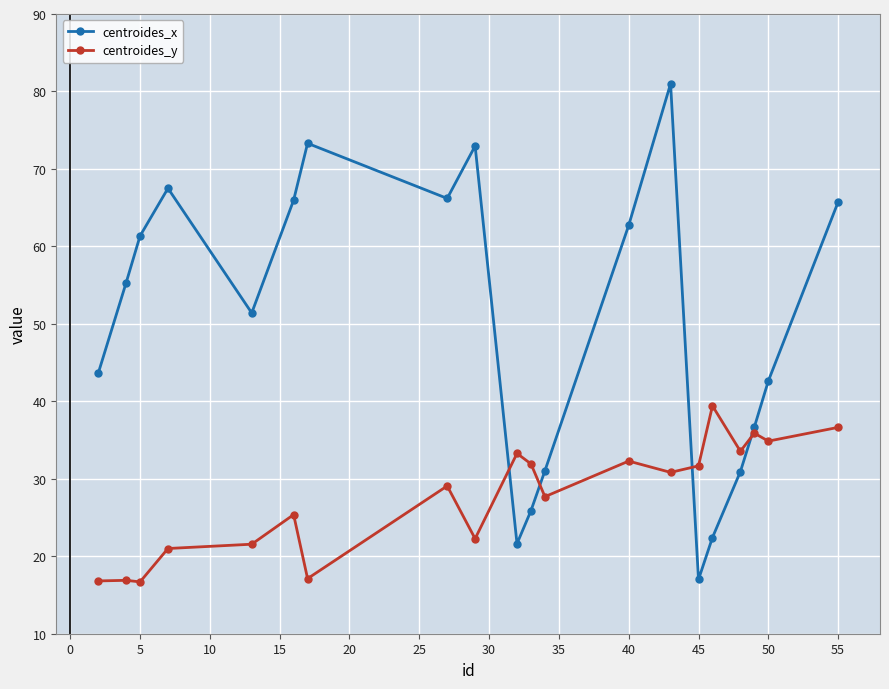

What is the average value of the centroides_x series?

49.8